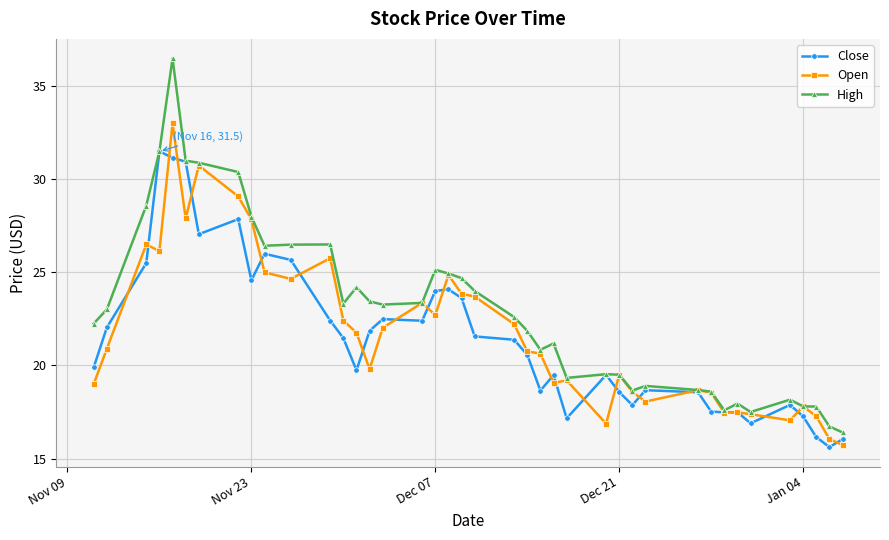

What are all the series names shown in the legend?

Close, Open, High